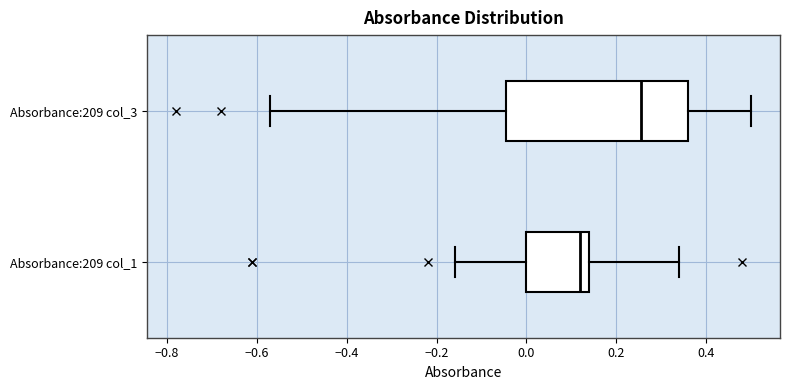

Reading bottom to top, read every box against the x-axis: the position of its median line, the range the box covers, and the ends of its whiskers. The values are not printed on the chart, so give them approximately, as read against the axis.

Absorbance:209 col_1: median 0.12, box 0.00 to 0.14, whiskers -0.16 to 0.34
Absorbance:209 col_3: median 0.26, box -0.04 to 0.36, whiskers -0.56 to 0.50